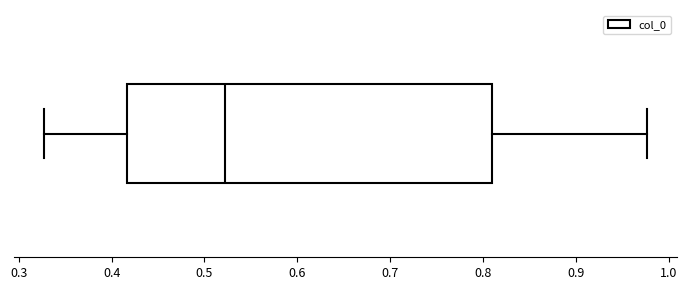

Transcribe this box plot: give where the median line is, the range the box spans, and where the two whiskers end, as read against the x-axis. The values are not printed on the chart, so give them approximately, as read against the axis.

median 0.52, box 0.42 to 0.81, whiskers 0.33 to 0.98